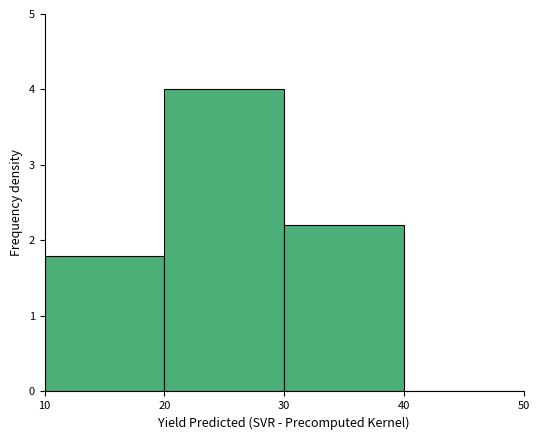

What is the height of the bar covering 30 to 40 on the x-axis? The values are not printed on the chart, so give them approximately, as read against the axis.

2.2